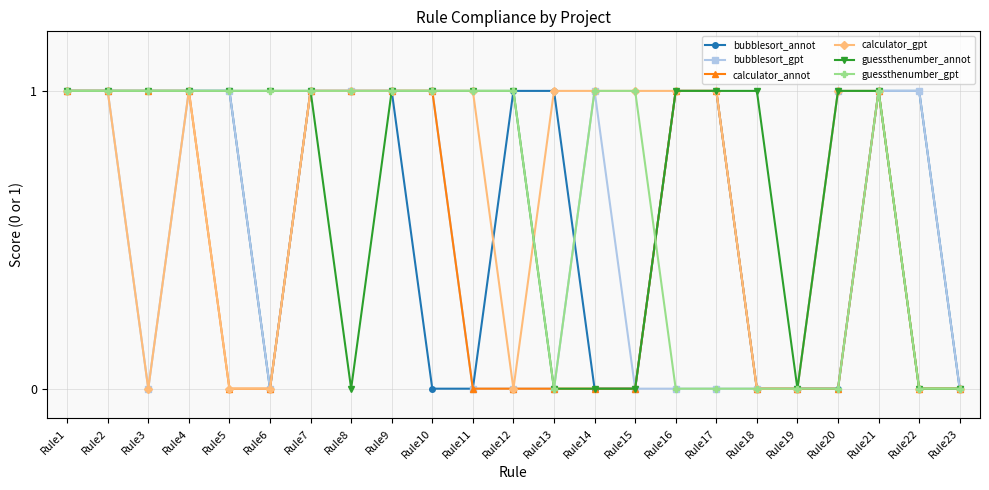

Is the value of guessthenumber_annot at Rule10 greater than the value of bubblesort_gpt at Rule11?

Yes